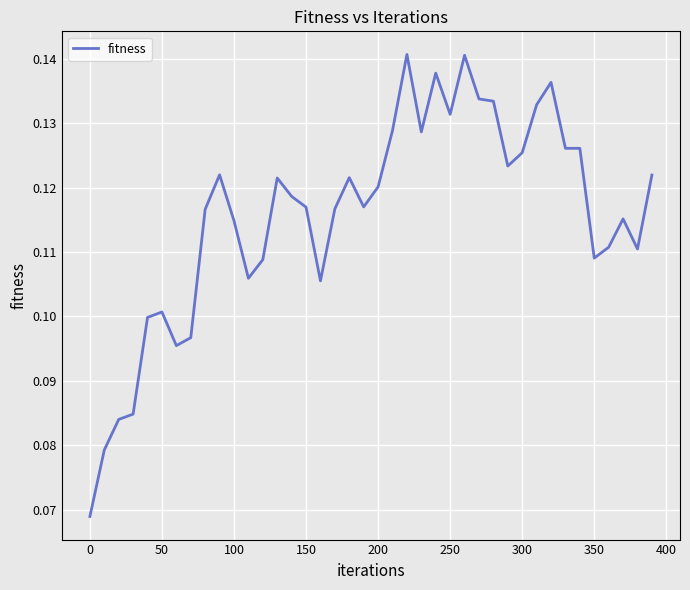

How many lines are shown in the chart?

1